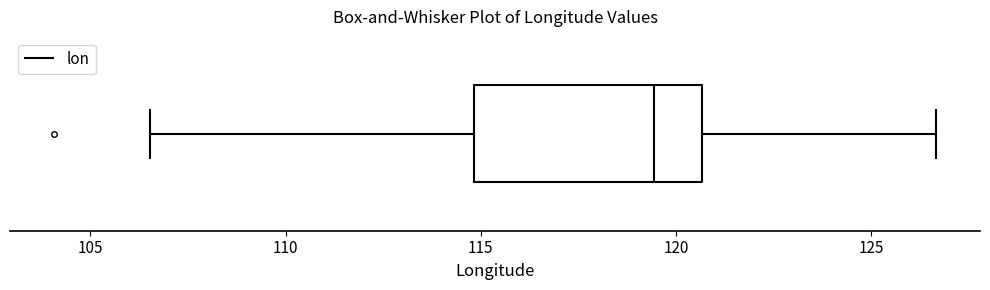

Where does the left whisker of the box end on the x-axis? The values are not printed on the chart, so give them approximately, as read against the axis.

106.5